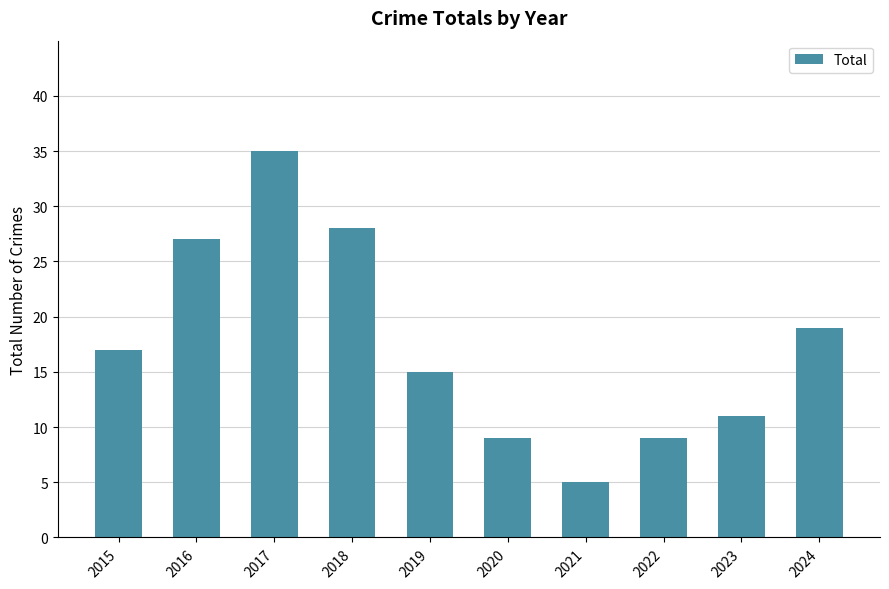

What is the minimum value shown in the chart?

5